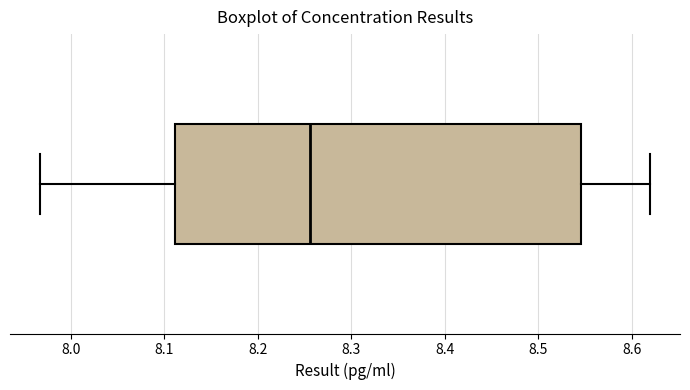

Transcribe this box plot: give where the median line is, the range the box spans, and where the two whiskers end, as read against the x-axis. The values are not printed on the chart, so give them approximately, as read against the axis.

median 8.26, box 8.11 to 8.55, whiskers 7.97 to 8.62